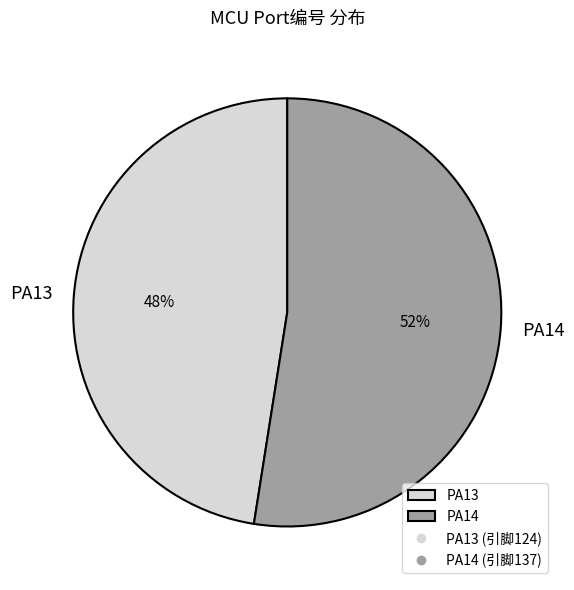

Rank the categories by value from lowest to highest.

PA13, PA14